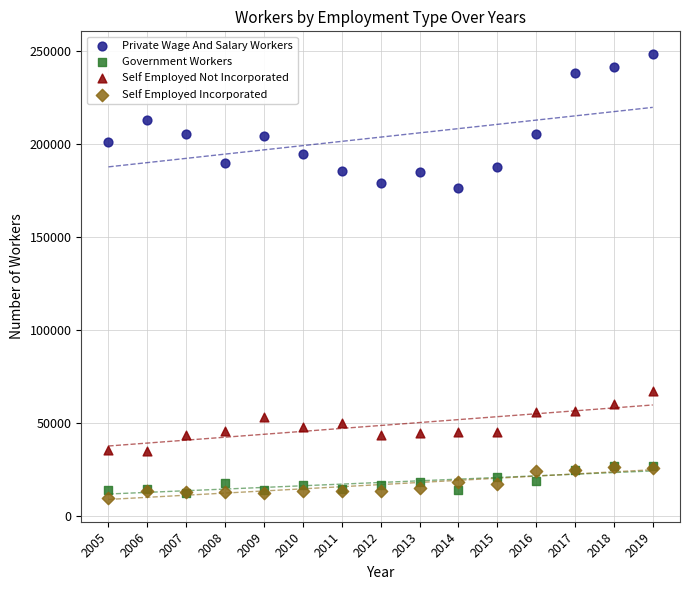

Which series contains the lowest Y value?

Self Employed Incorporated